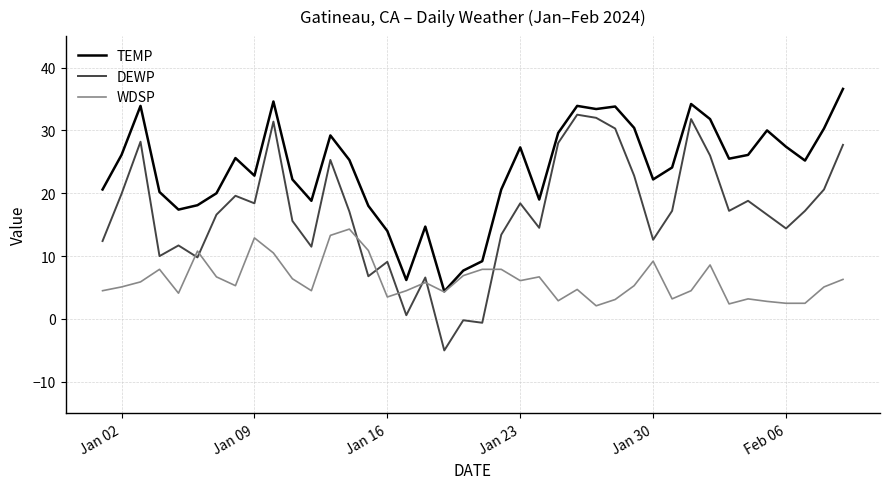

True or false: TEMP and DEWP intersect in this chart.

False